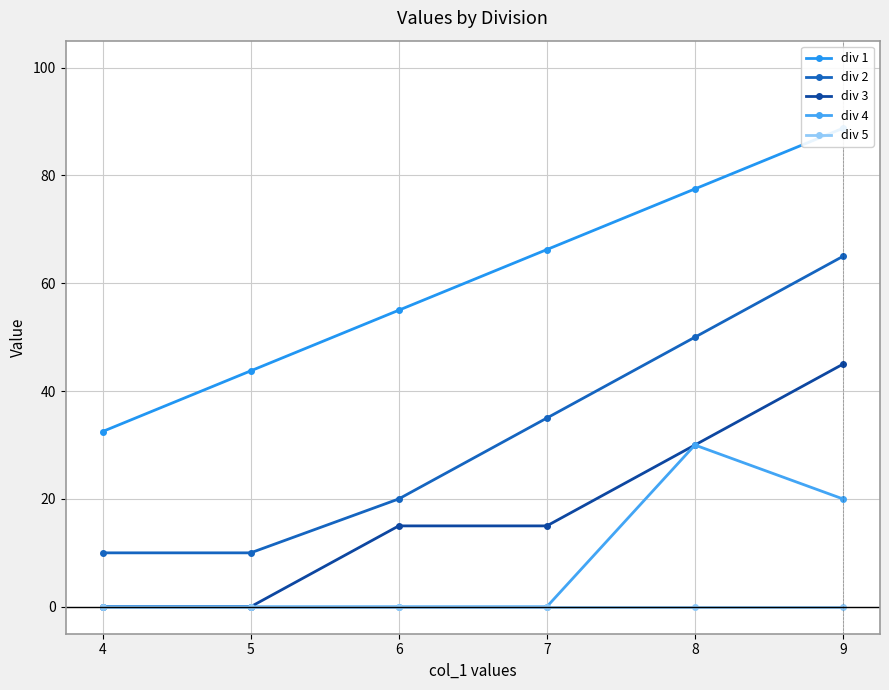

At which label does div 1 reach its peak?

9